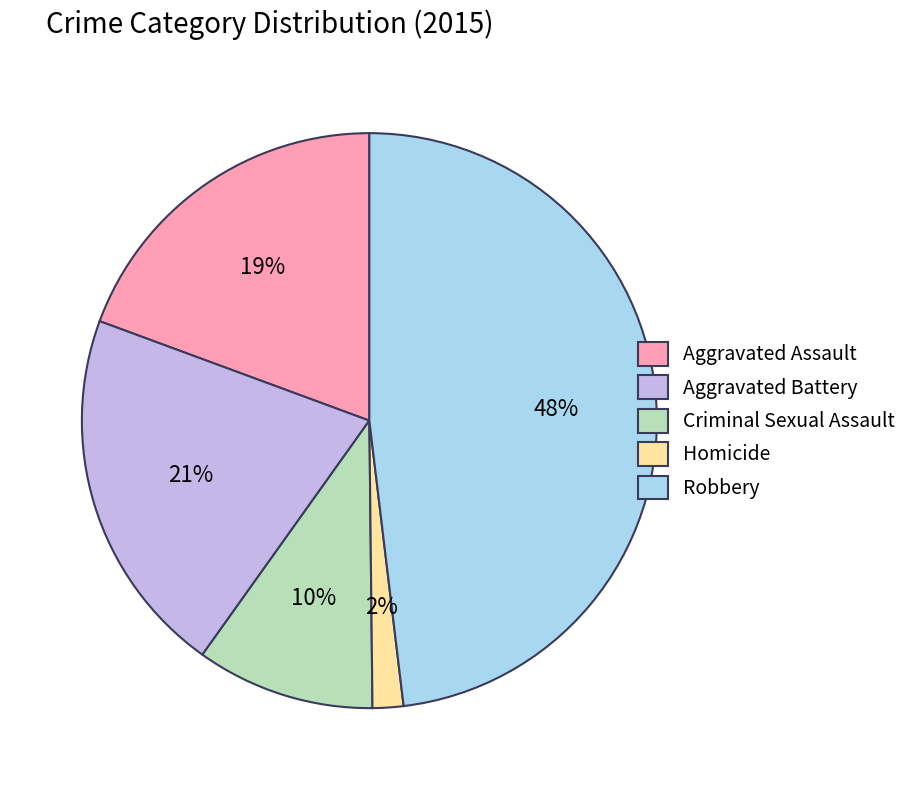

Which category has the smallest portion of the pie?

Homicide